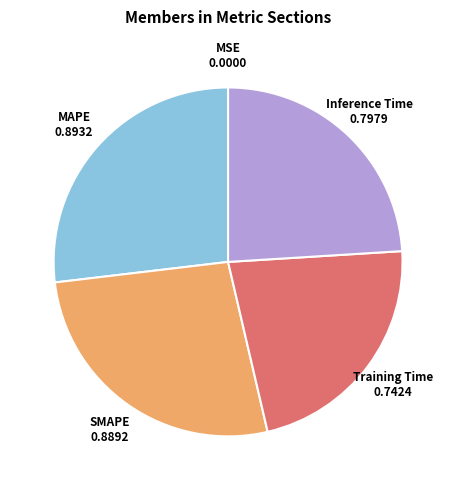

Between Training Time and Inference Time, which is larger?

Inference Time